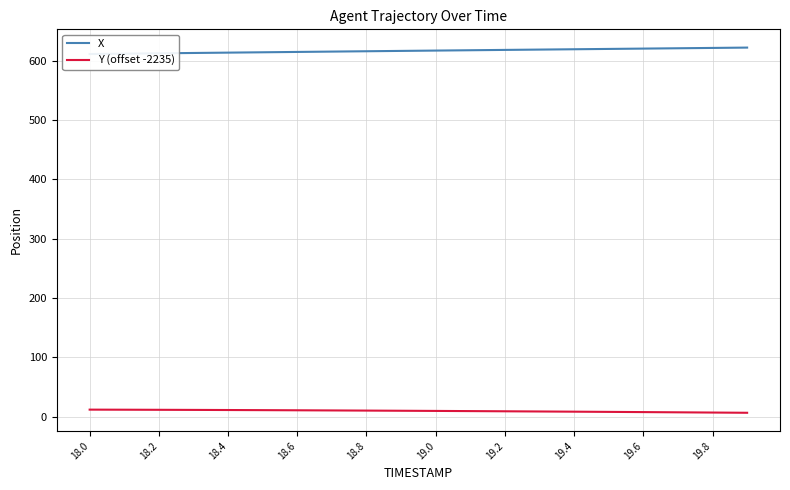

Reading left to right, list all the values displayed in this chart.

X: 611.3	611.9	612.4	613.0	613.6	614.2	614.8	615.4	615.9	616.5	617.1	617.6	618.2	618.7	619.3	619.8	620.4	621.0	621.5	622.1
Y (offset -2235): 11.9	11.8	11.6	11.4	11.2	11.0	10.8	10.5	10.3	10.0	9.7	9.4	9.1	8.8	8.4	8.1	7.7	7.4	7.0	6.6